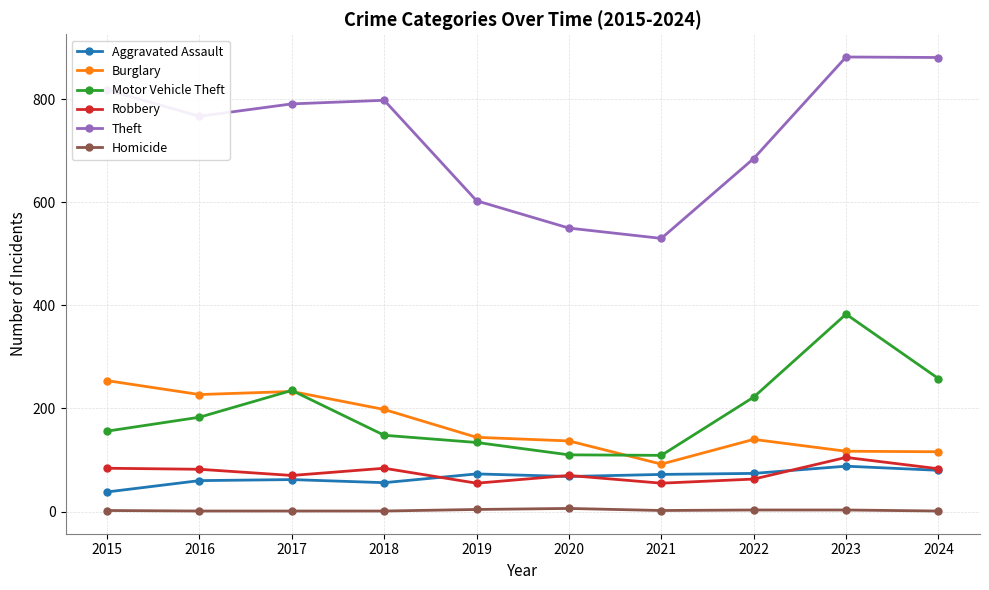

Which category has the highest value in the Burglary series?

2015